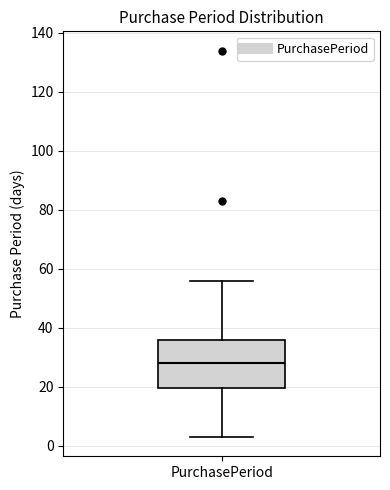

Where does the lower whisker of the box for PurchasePeriod end on the y-axis? The values are not printed on the chart, so give them approximately, as read against the axis.

4